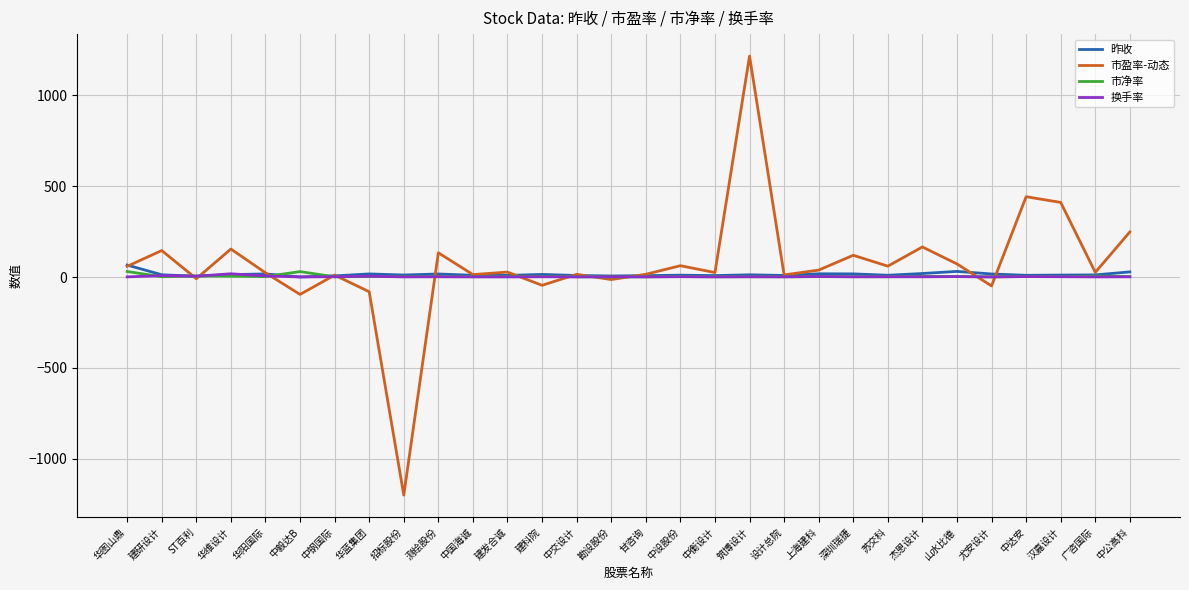

In 市净率, how many points are higher than both neighbors (excluding endpoints)?

11